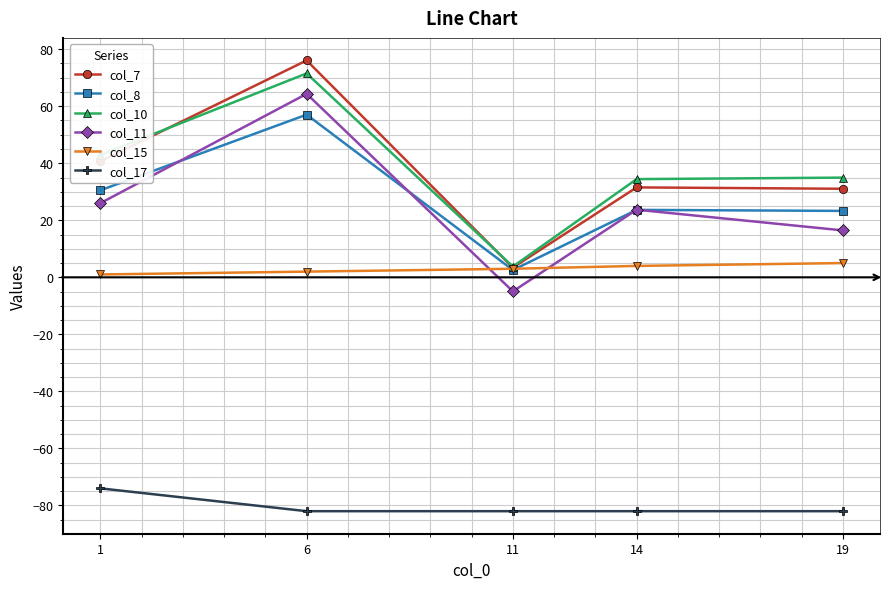

True or false: col_17 has more than 1 interior local peaks.

False